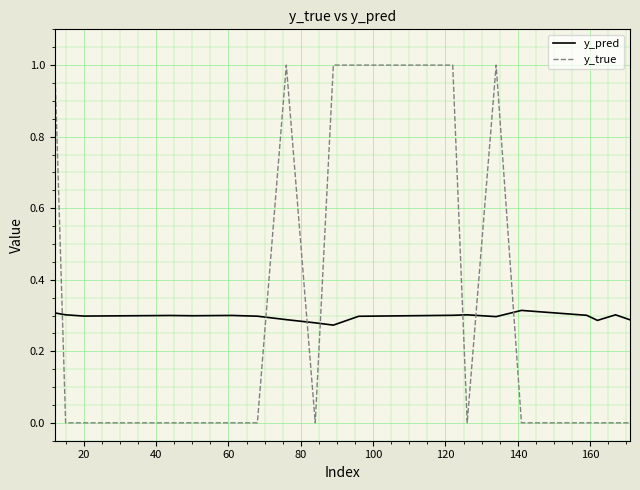

What is the maximum value shown in the chart?

1.0